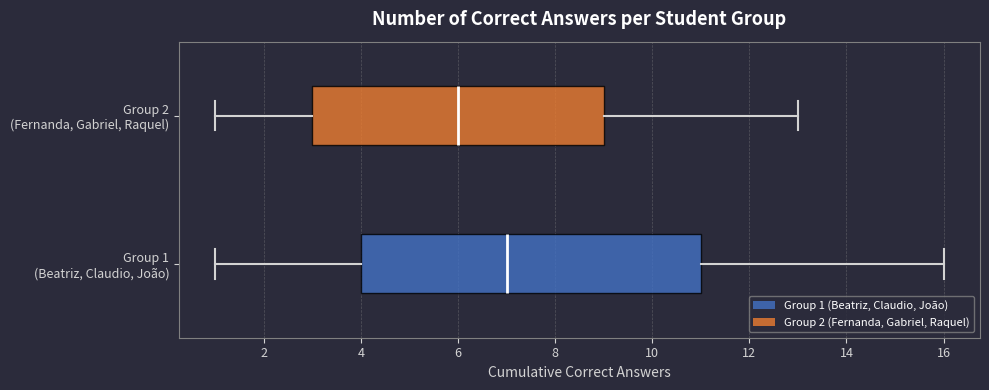

Where does the left whisker of the box for Group 2 (Fernanda, Gabriel, Raquel) end on the x-axis? The values are not printed on the chart, so give them approximately, as read against the axis.

1